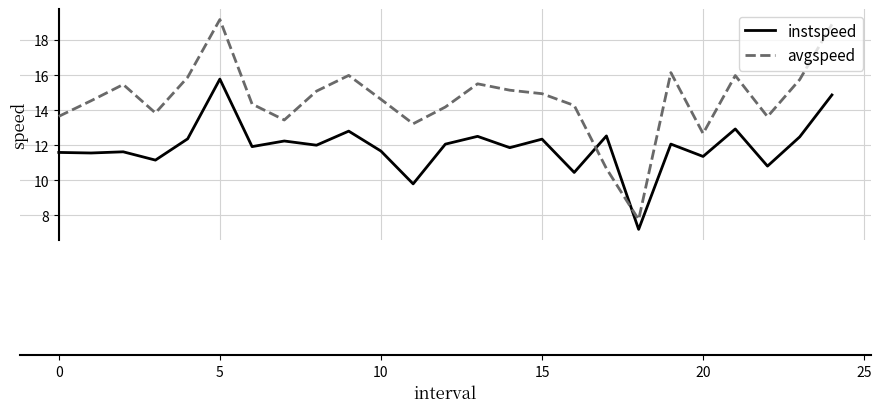

What is the smallest value displayed?

7.2